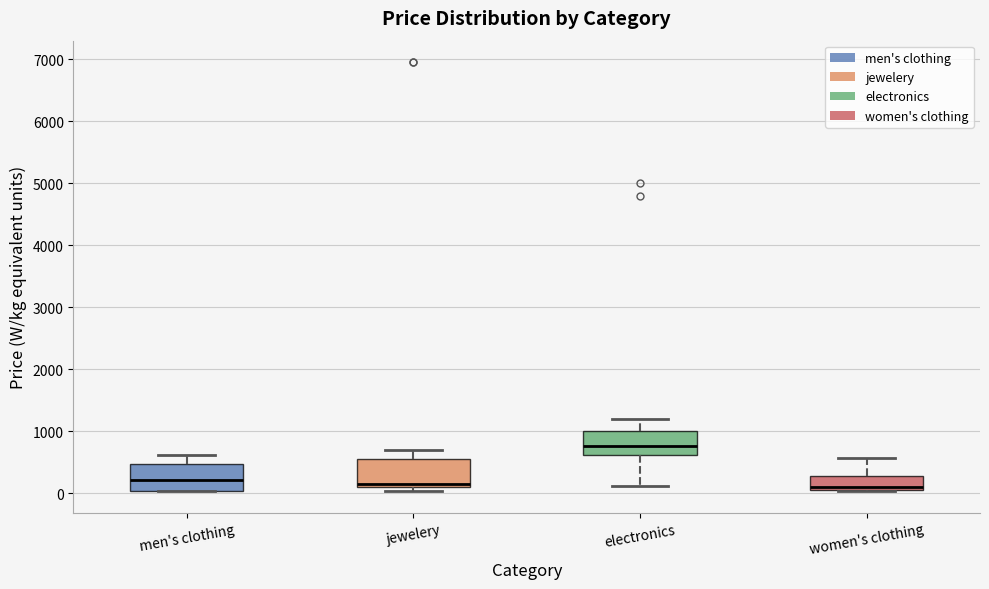

Where is the upper edge of the box for jewelery on the y-axis? The values are not printed on the chart, so give them approximately, as read against the axis.

600